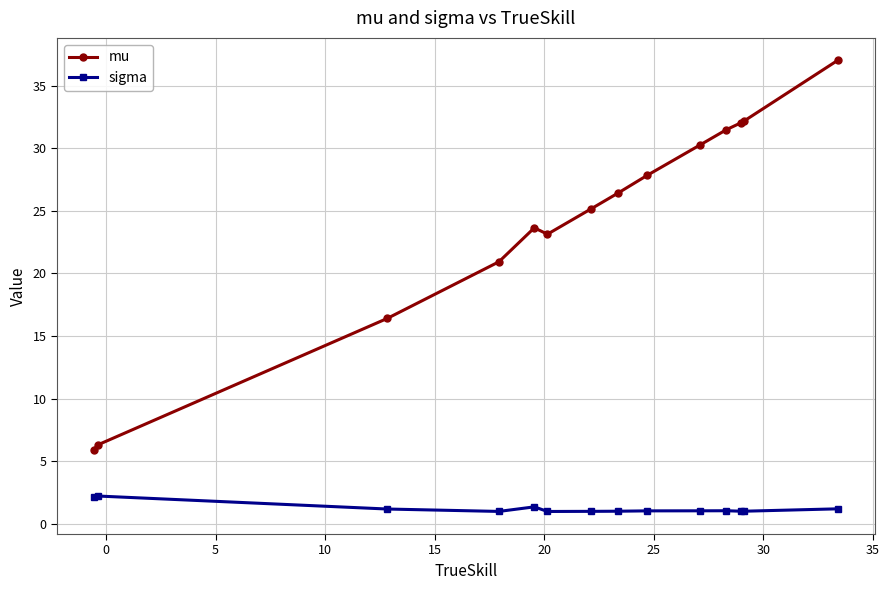

What is the lowest value of the mu series?

5.9